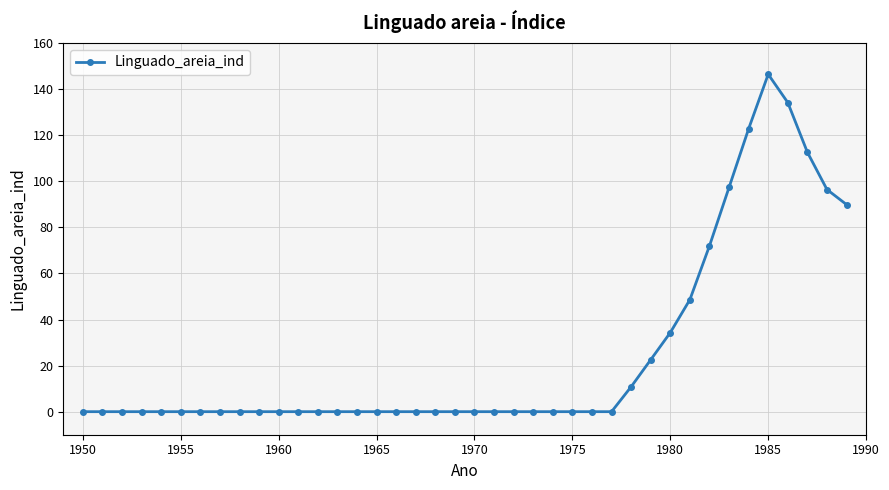

What is the greatest value displayed?

146.4